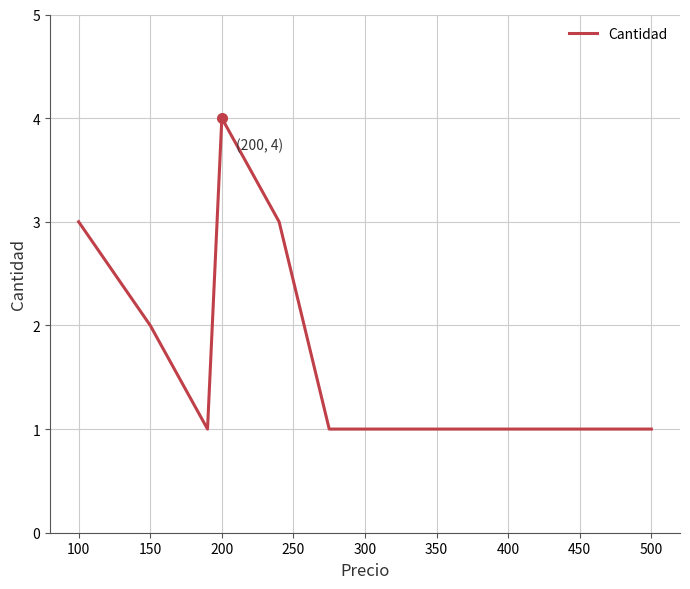

True or false: the data has more than 0 interior local peaks.

True